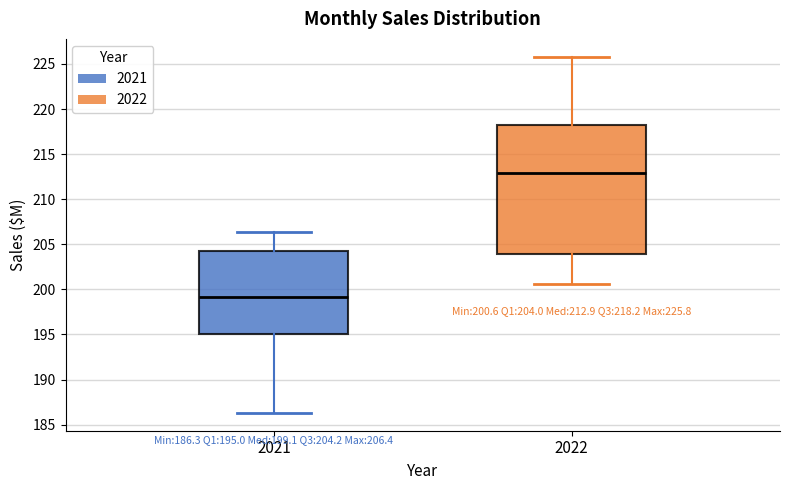

Which box has the highest median line?

2022